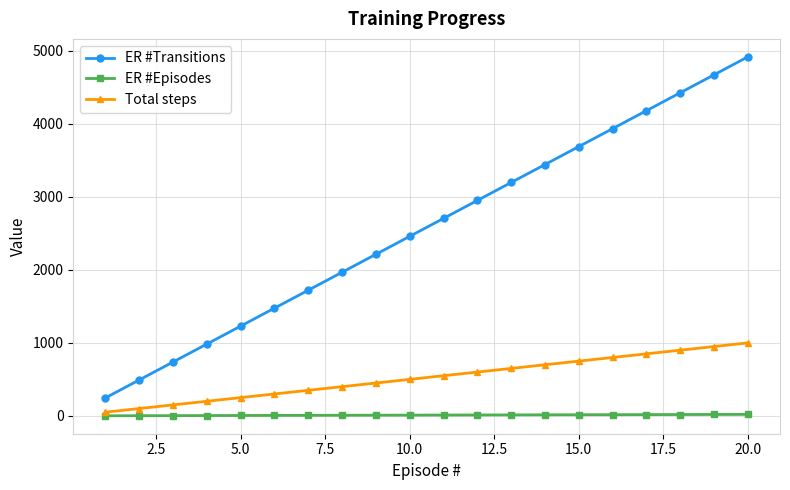

List the series in order of their peak value, lowest first.

ER #Episodes, Total steps, ER #Transitions